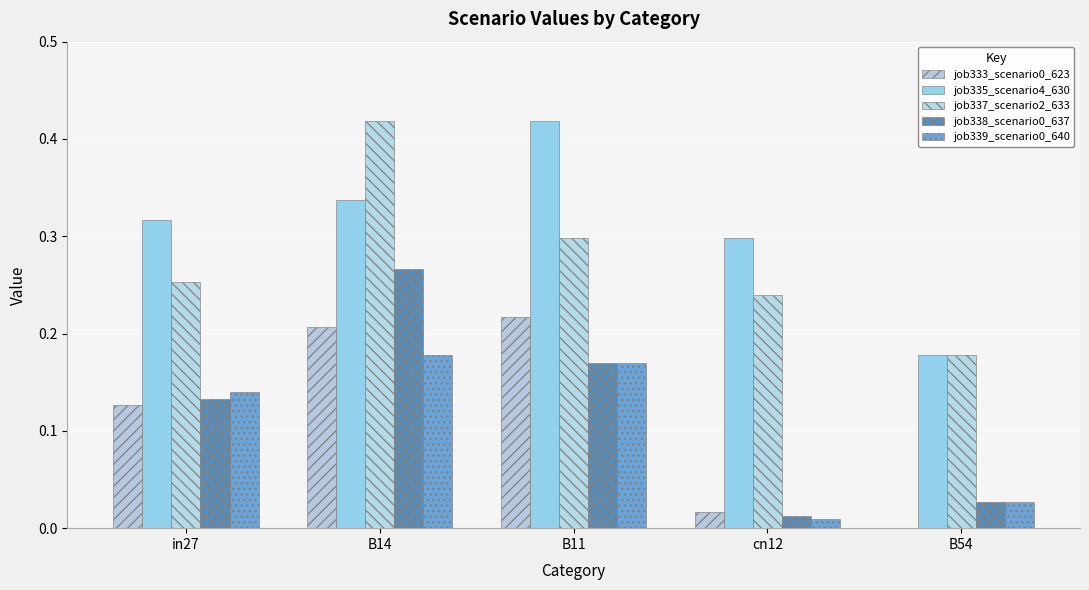

What is the total value across all series at in27?

1.0